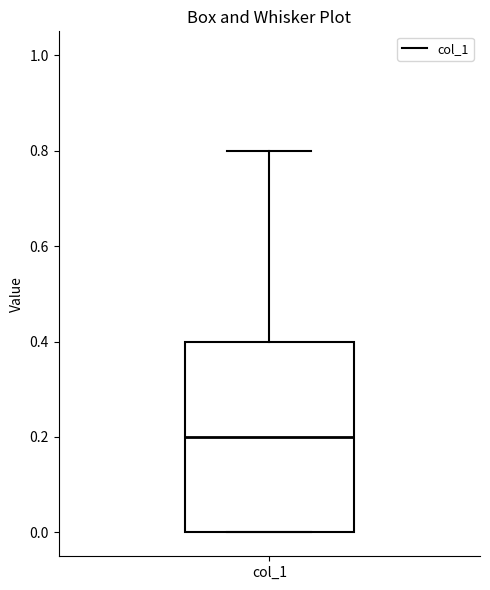

Transcribe this box plot: give where the median line is, the range the box spans, and where the two whiskers end, as read against the y-axis. The values are not printed on the chart, so give them approximately, as read against the axis.

median 0.2, box 0.0 to 0.4, whiskers 0.0 to 0.8